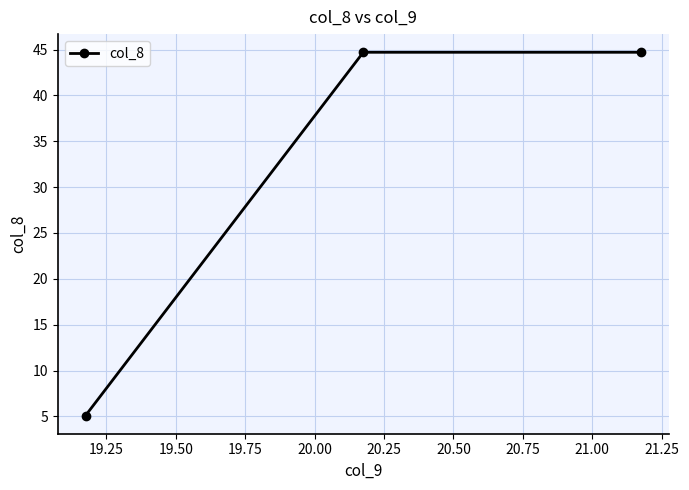

What is the greatest value displayed?

44.7